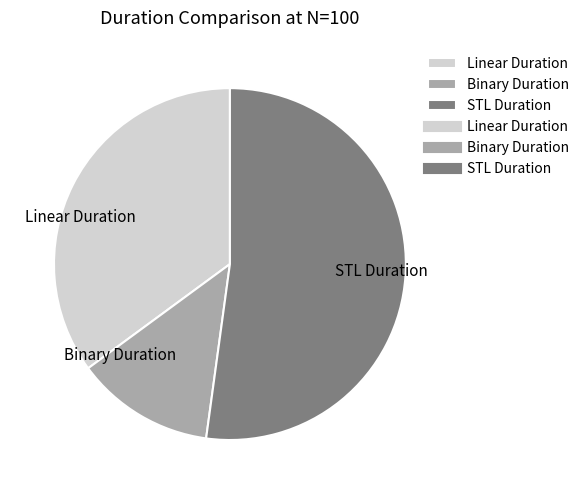

Which slice is the largest?

STL Duration